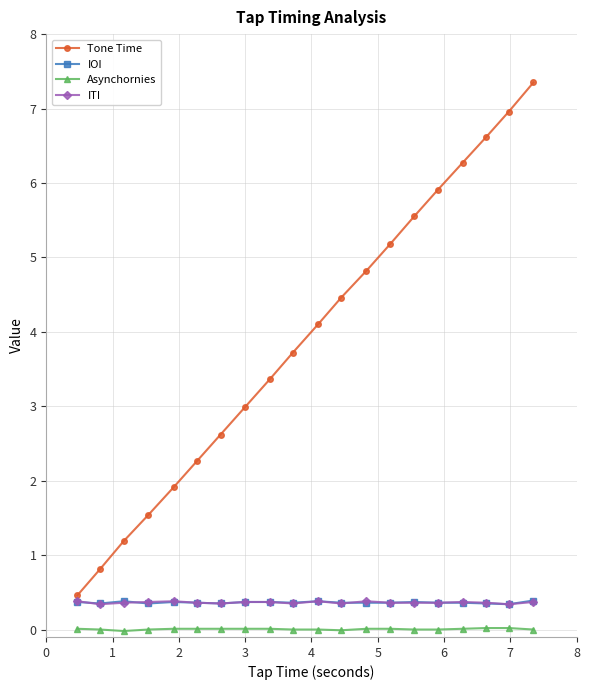

True or false: Tone Time has more than 1 interior local peaks.

False